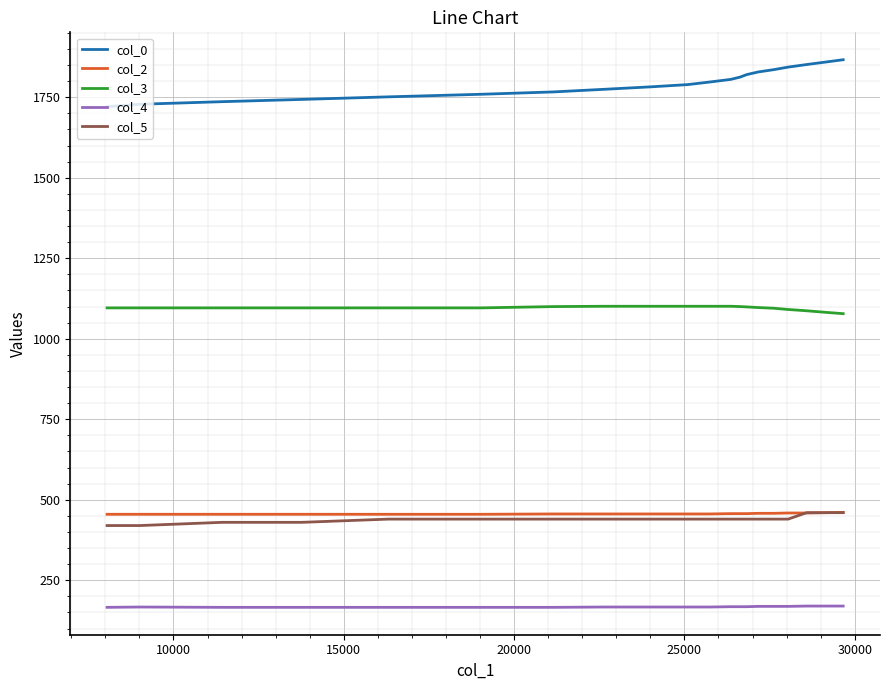

True or false: col_2 and col_4 intersect in this chart.

False